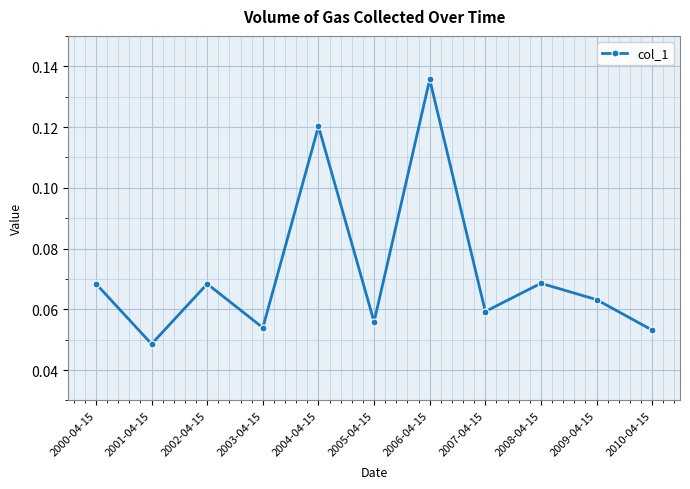

What is the sum of all values?

0.8